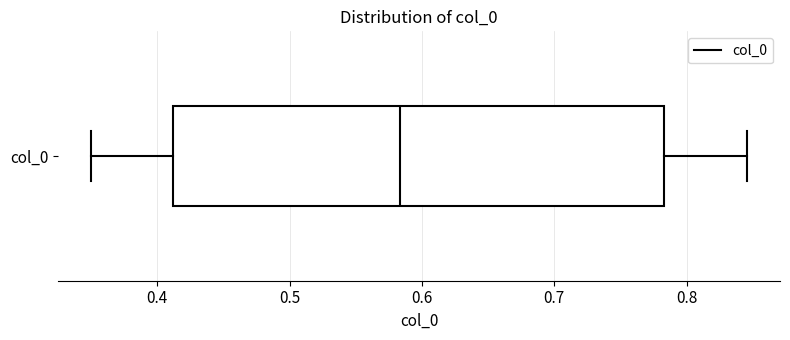

Transcribe this box plot: give where the median line is, the range the box spans, and where the two whiskers end, as read against the x-axis. The values are not printed on the chart, so give them approximately, as read against the axis.

median 0.58, box 0.41 to 0.78, whiskers 0.35 to 0.85